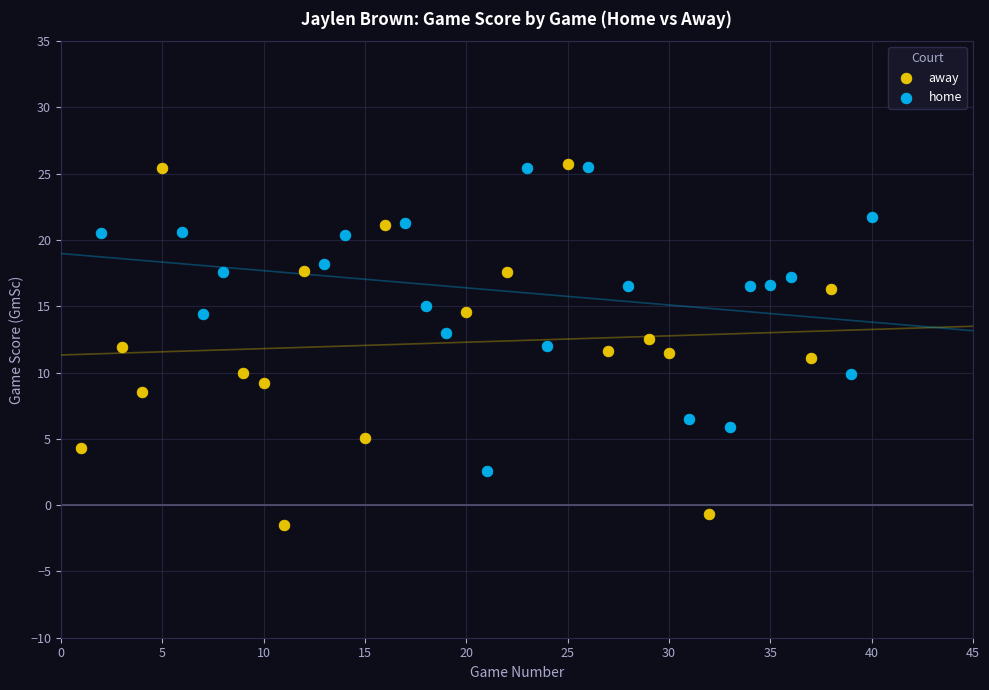

Which series has the largest Y range (max minus min)?

away